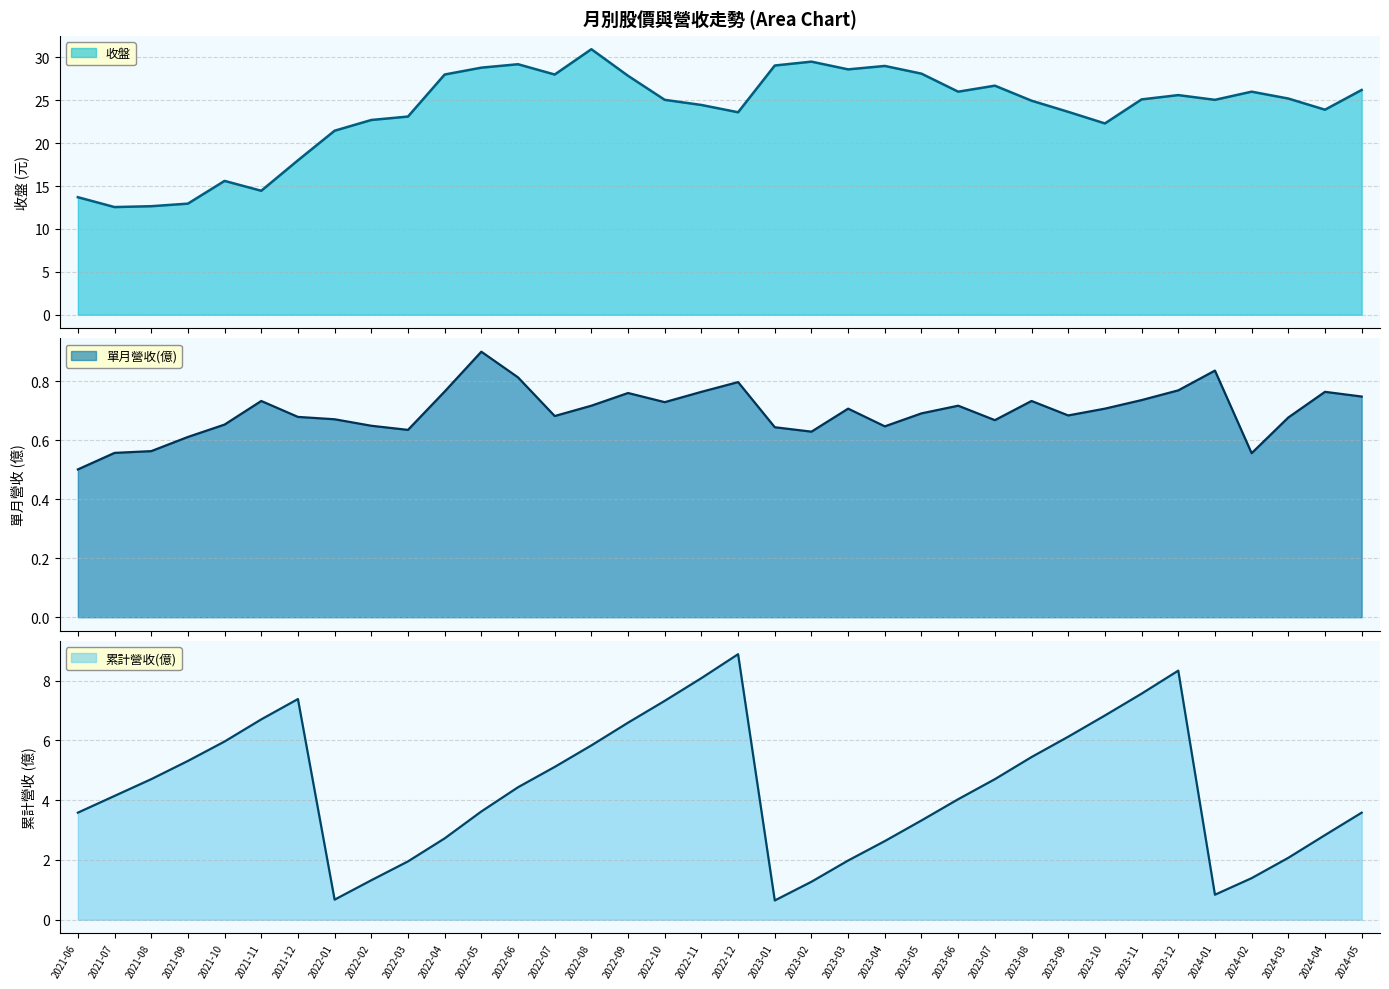

How many data points does each series have?

36